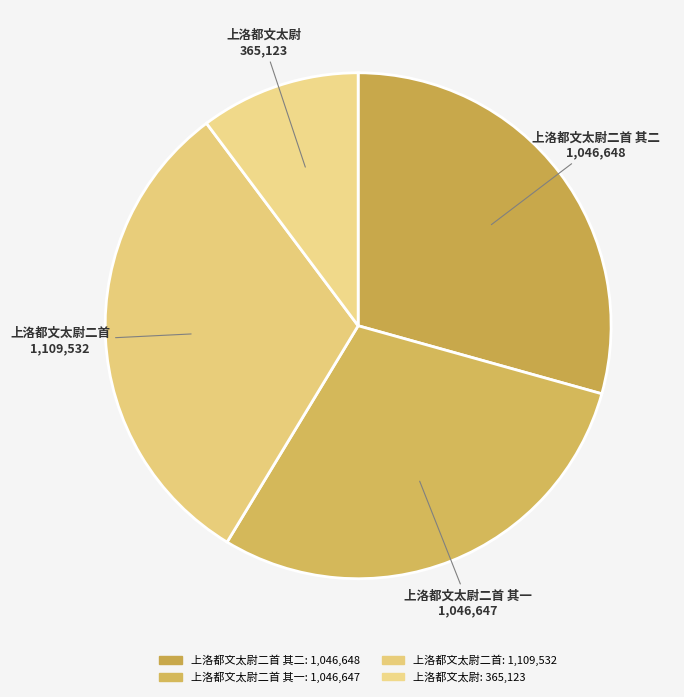

Rank the categories by value from highest to lowest.

上洛都文太尉二首, 上洛都文太尉二首 其二, 上洛都文太尉二首 其一, 上洛都文太尉